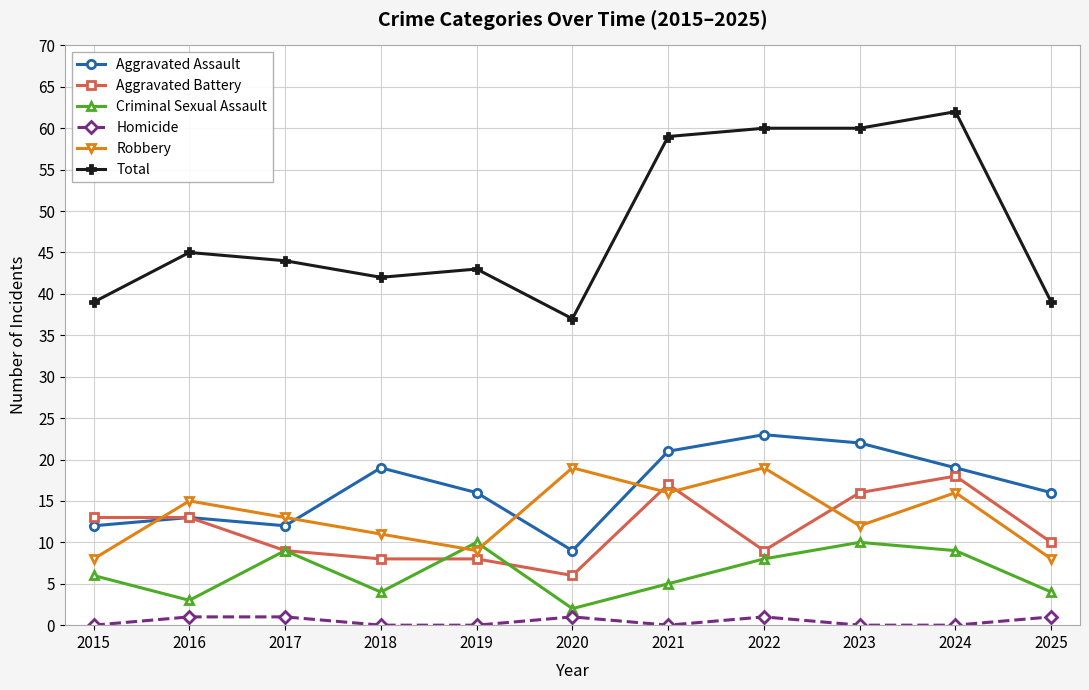

What are all the series names shown in the legend?

Aggravated Assault, Aggravated Battery, Criminal Sexual Assault, Homicide, Robbery, Total